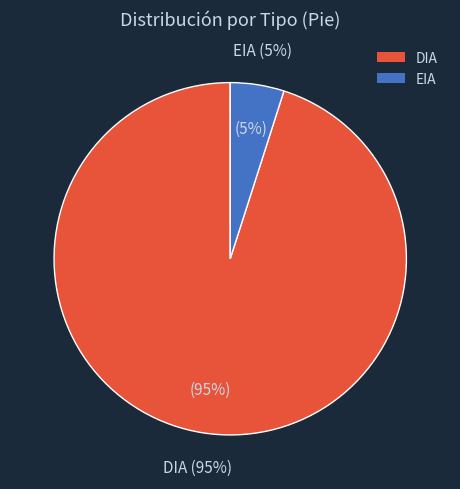

The DIA slice represents 69% of the pie. True or false?

False